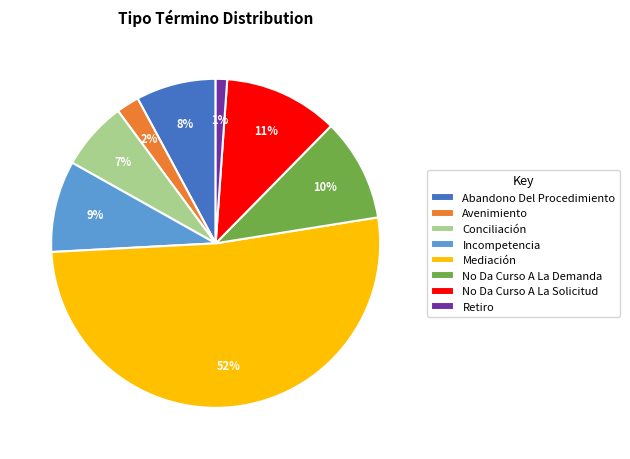

Which has a higher value, Abandono Del Procedimiento or No Da Curso A La Demanda?

No Da Curso A La Demanda